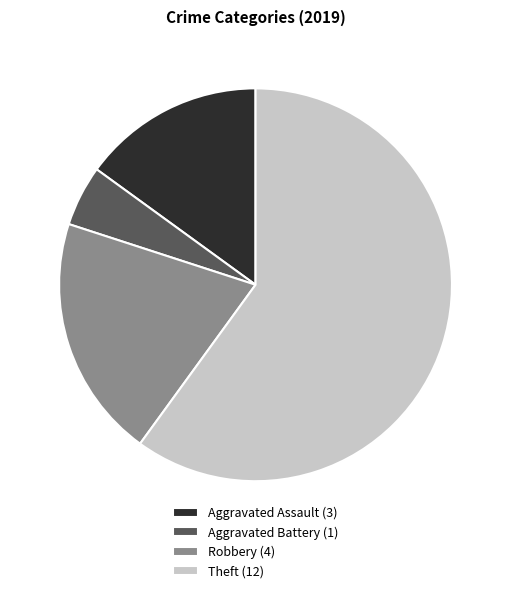

Is the sum of Theft (12) and Aggravated Battery (1) greater than half?

Yes